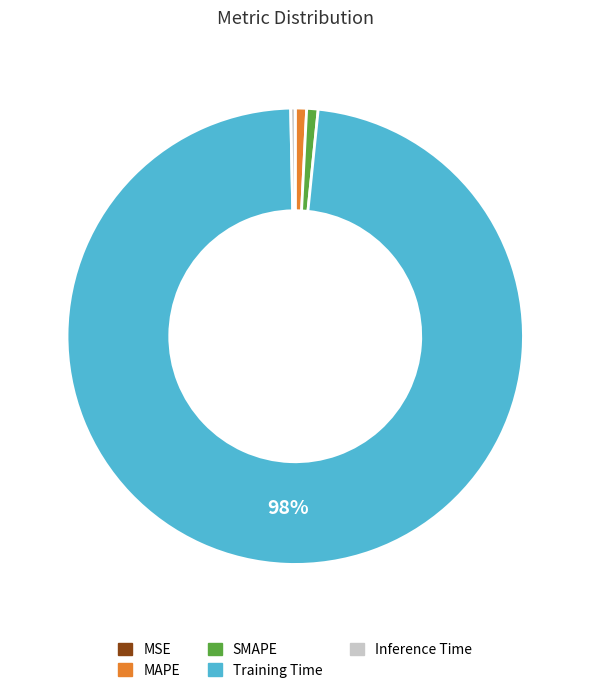

Is it true that MAPE is 11% of the pie?

False